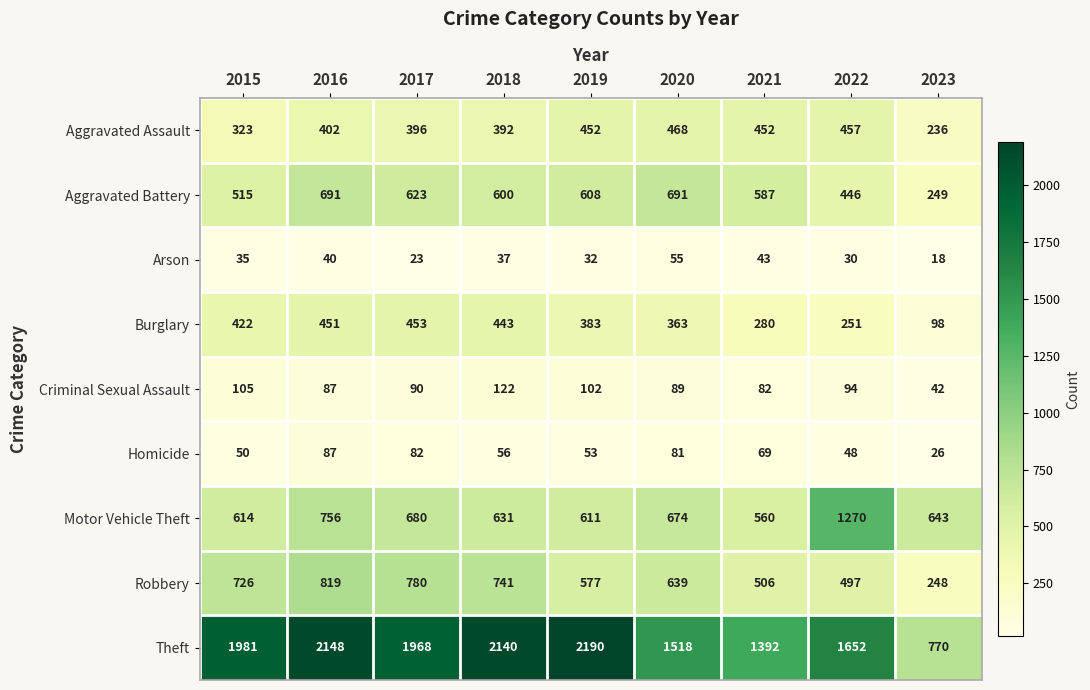

What is the difference between the maximum and second lowest values in the Motor Vehicle Theft series?

659